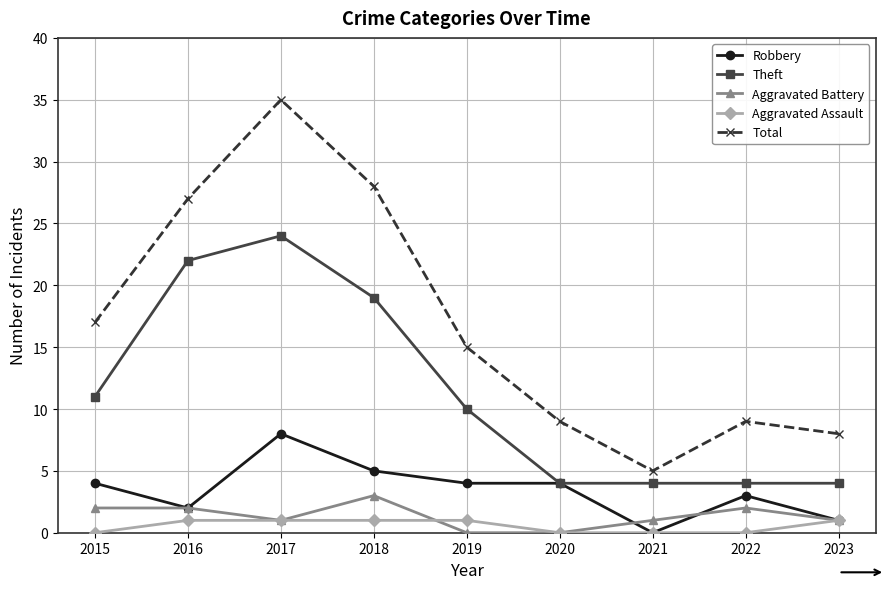

At which label does Theft reach its peak?

2017